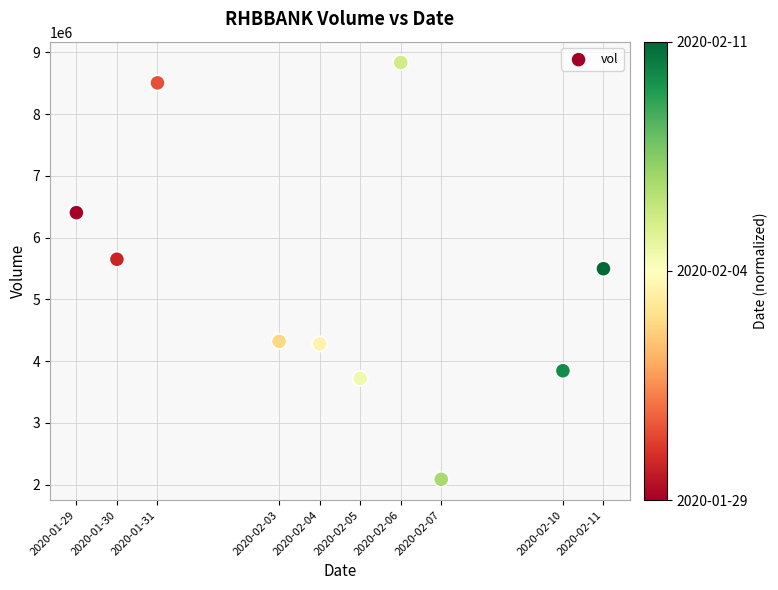

What is the average X value?

1580800320